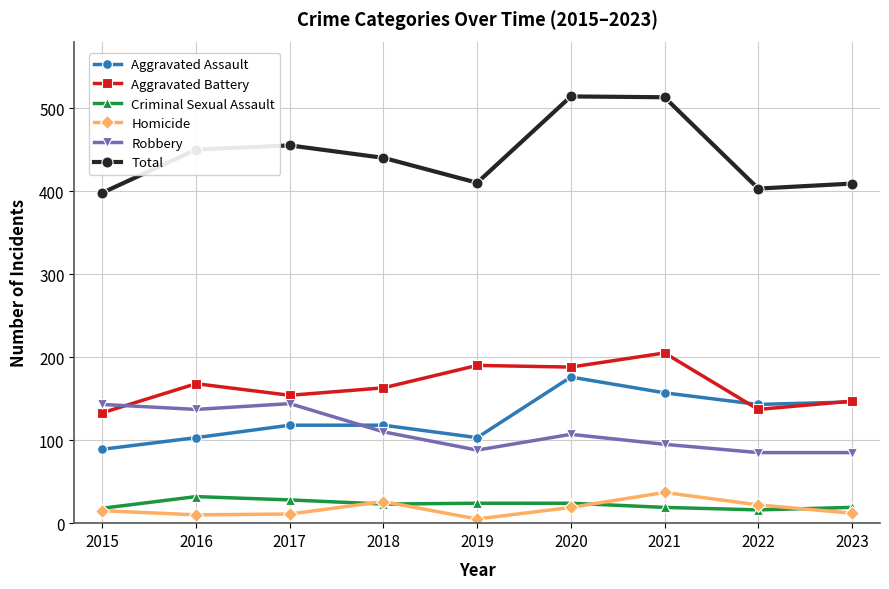

Between 2016 and 2019, which series saw the biggest shift?

Robbery